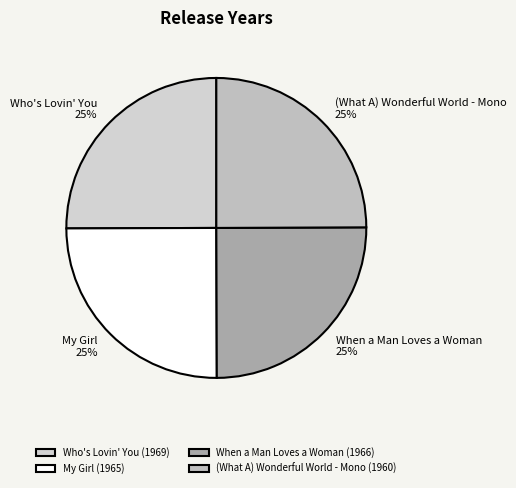

Is it true that My Girl is 25% of the pie?

True